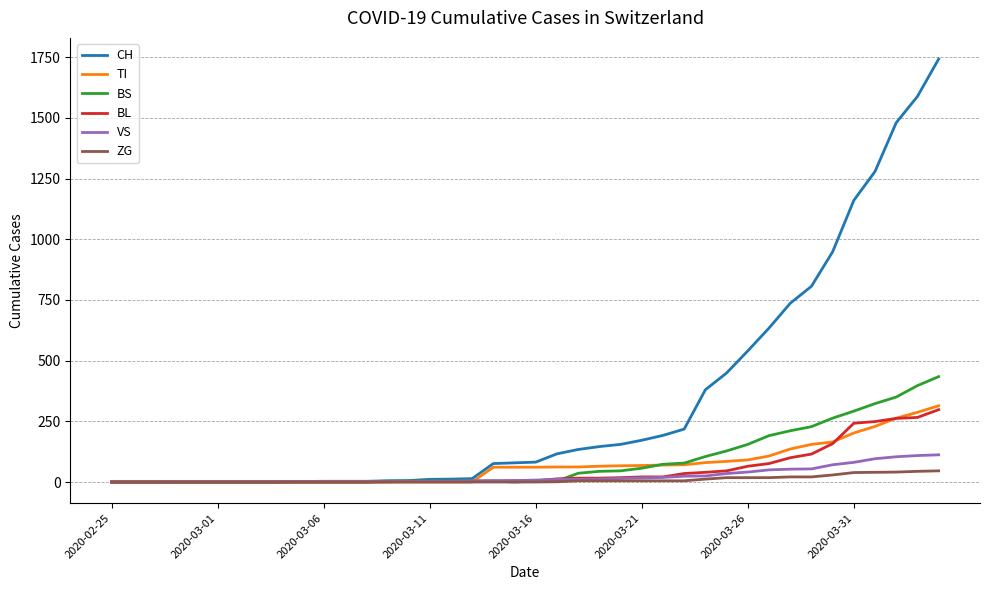

Which series has the largest range (max minus min)?

CH